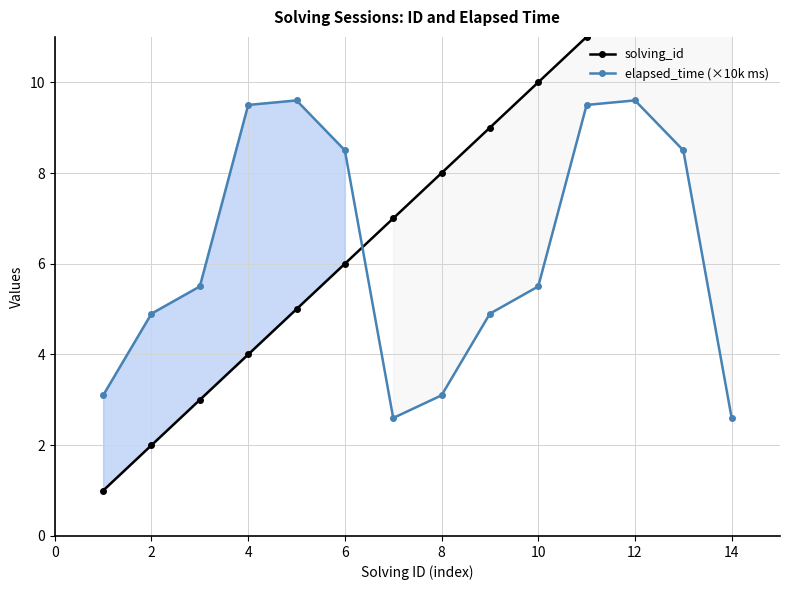

What is the difference between the elapsed_time (×10k ms) values at 10 and 6?

3.0